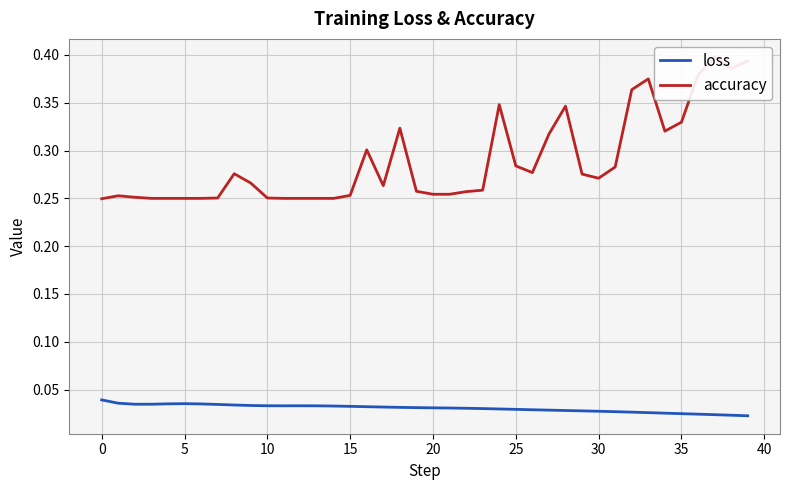

How many lines are shown in the chart?

2